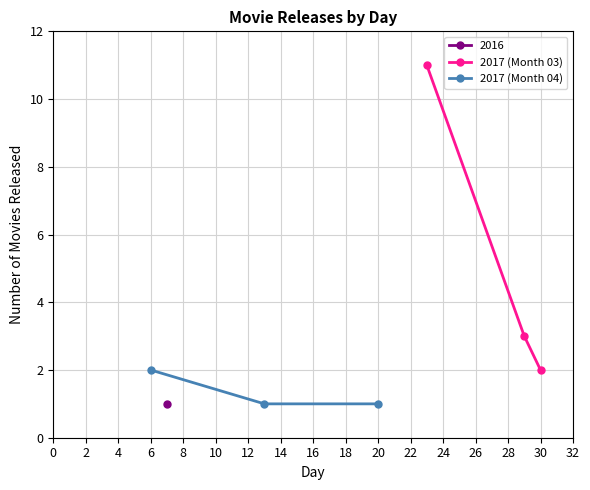

What is the value of the 2017 (Month 03) point at the 2nd from the left?

3